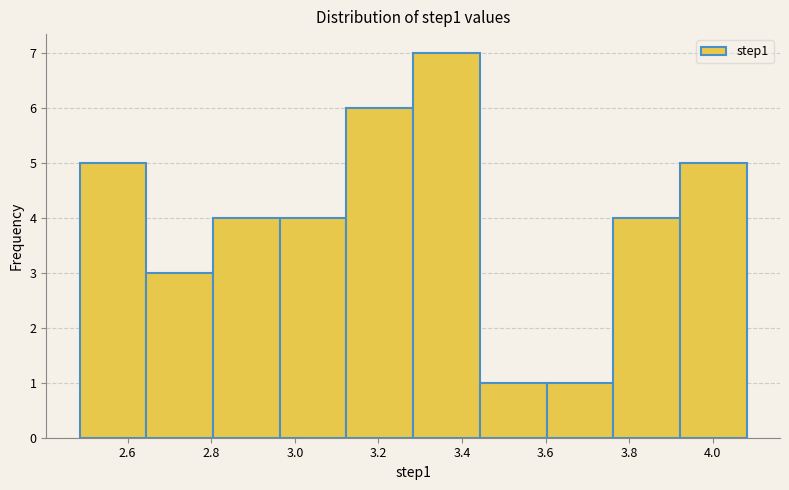

Over which range of the x-axis is the bar tallest?

3.28 to 3.44